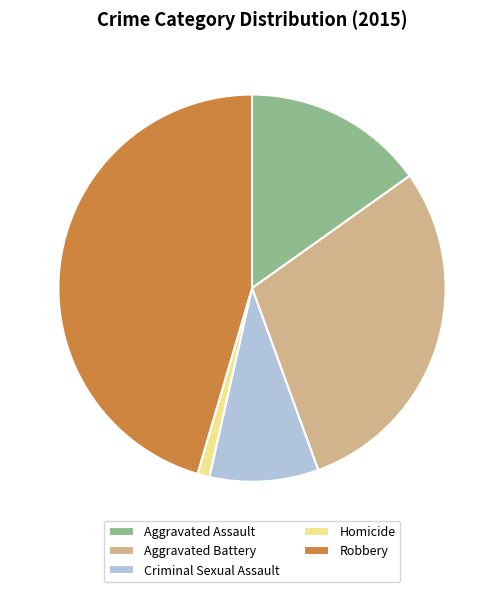

Count the number of slices in the pie.

5